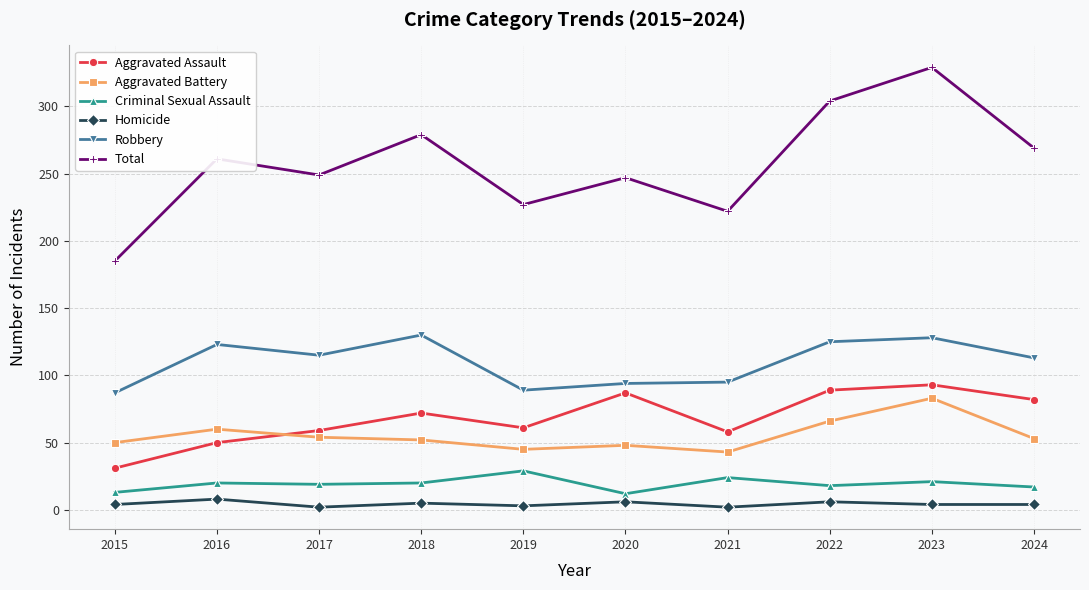

How many times do Aggravated Battery and Aggravated Assault cross each other?

1